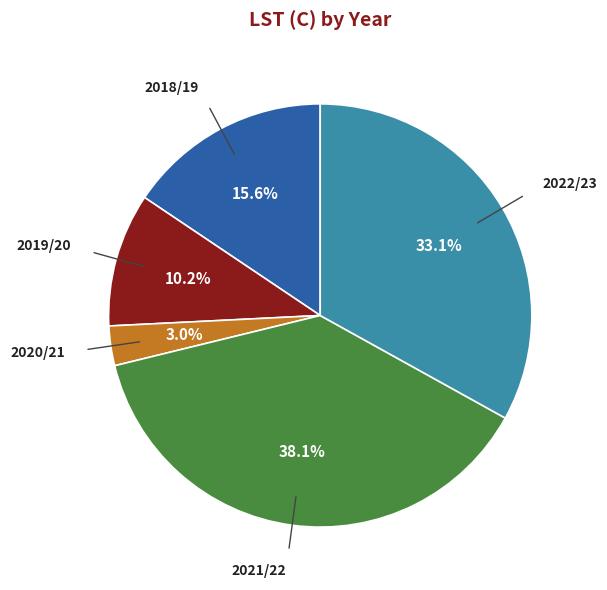

True or false: 2021/22 accounts for 38% of the total.

True